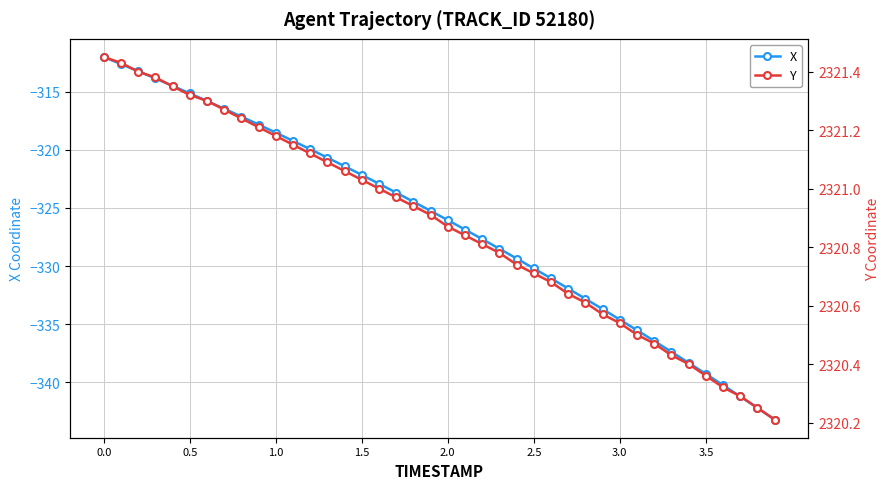

The X series shows -339.3 at 3.5. True or false?

True